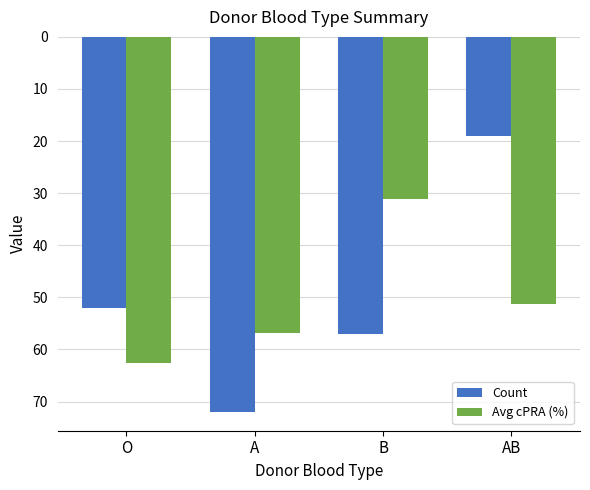

At how many categories does at least one series exceed 68?

1